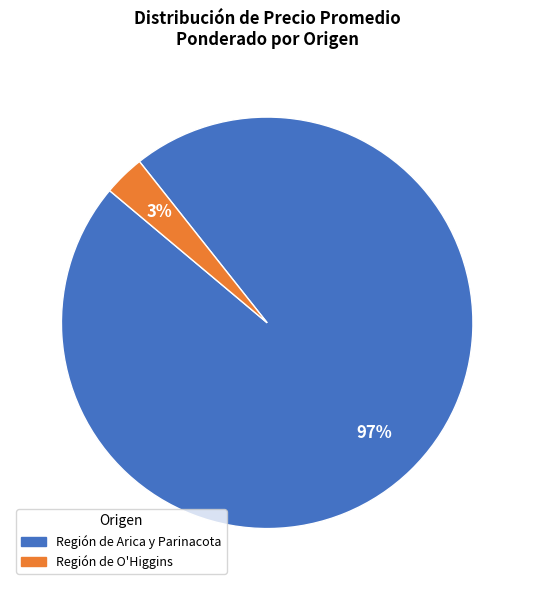

Does any single category account for the majority?

Yes